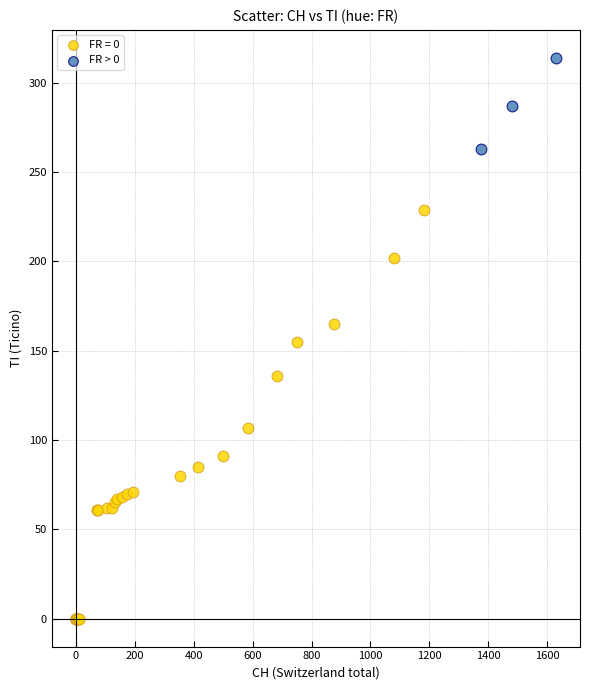

Which series has the largest Y range (max minus min)?

FR = 0